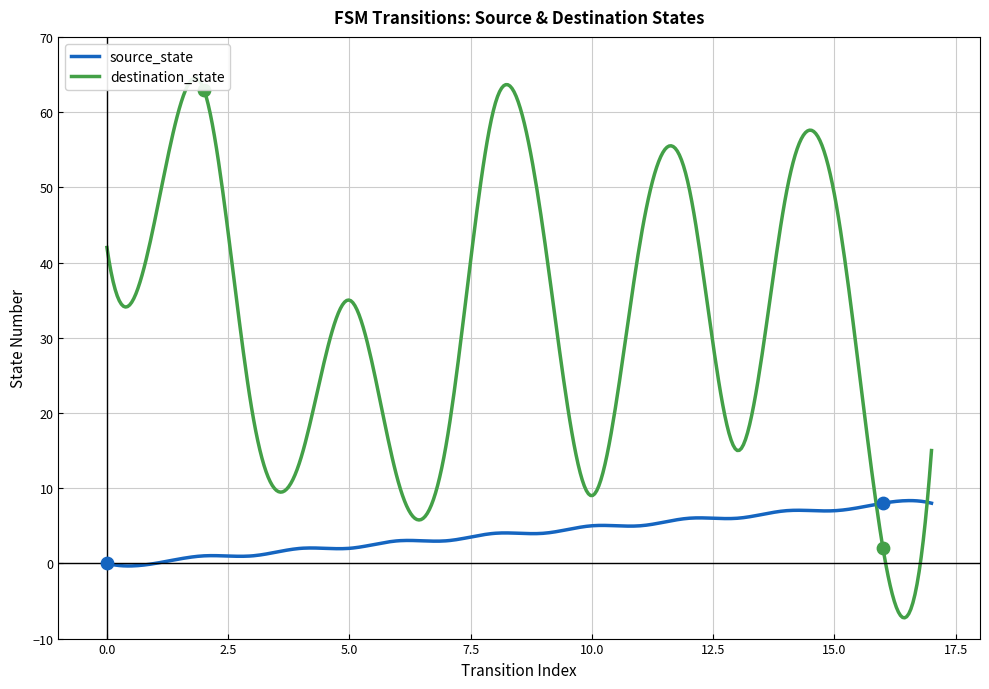

Which series has the largest total across all categories?

destination_state